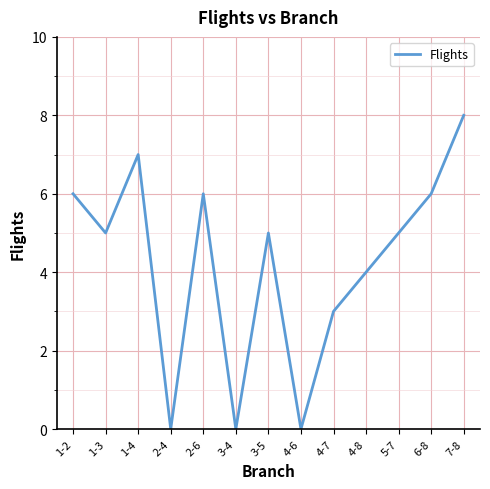

What is the difference between the maximum and minimum values?

8